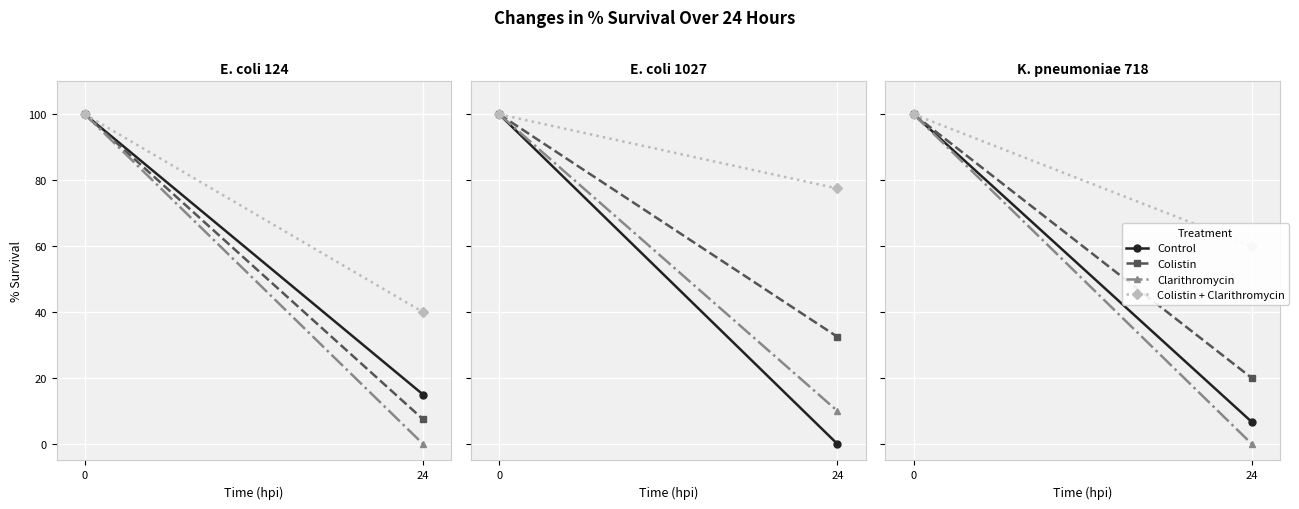

The value of Control at 0 is 154.0. True or false?

False